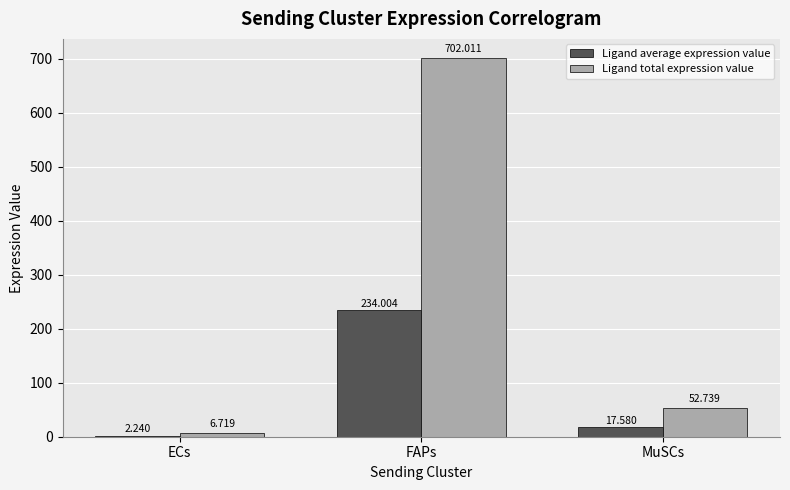

Count the number of data series in this chart.

2